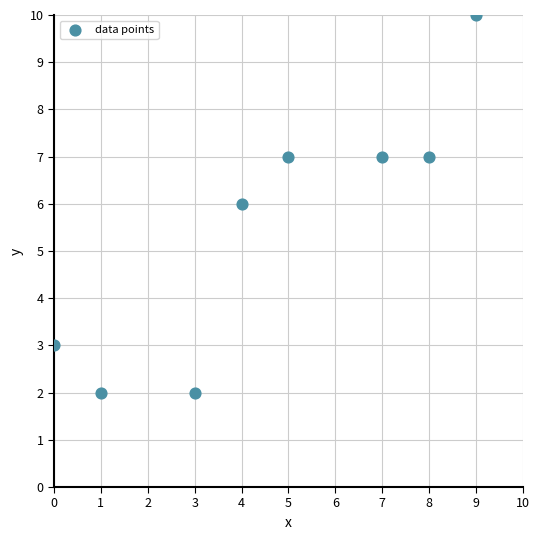

What is the average X value?

5